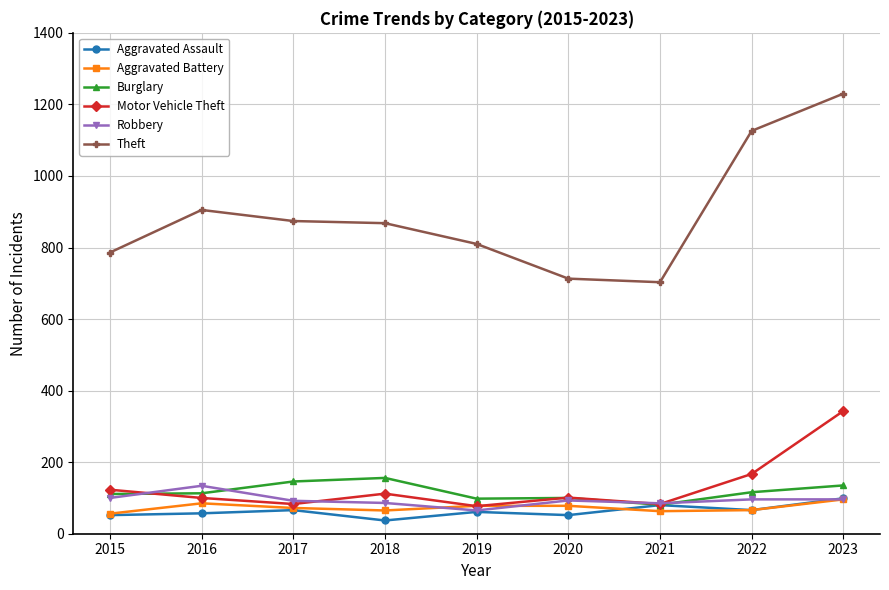

What is the value of the Aggravated Battery point at the 2nd from the left?

85